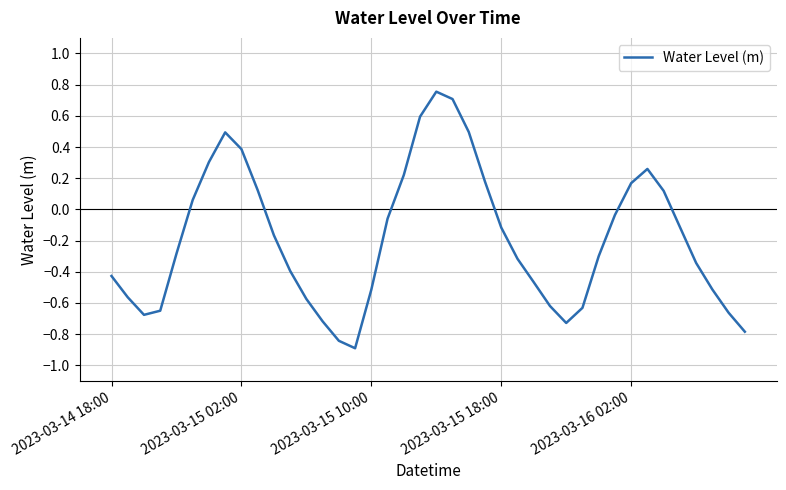

How many categories are shown in the chart?

40